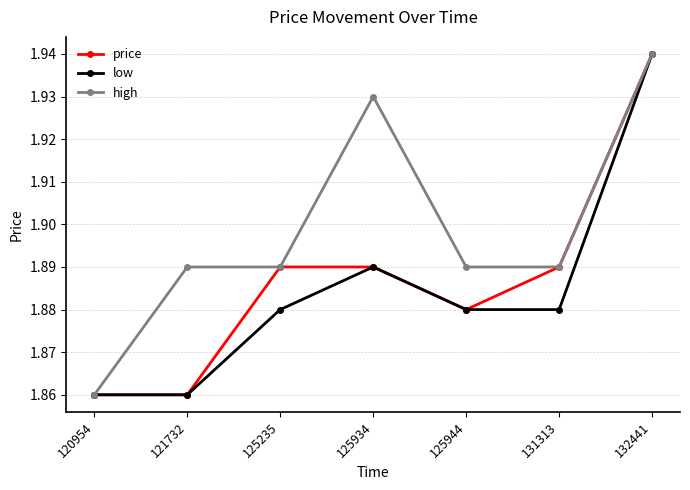

What are all the series names shown in the legend?

price, low, high